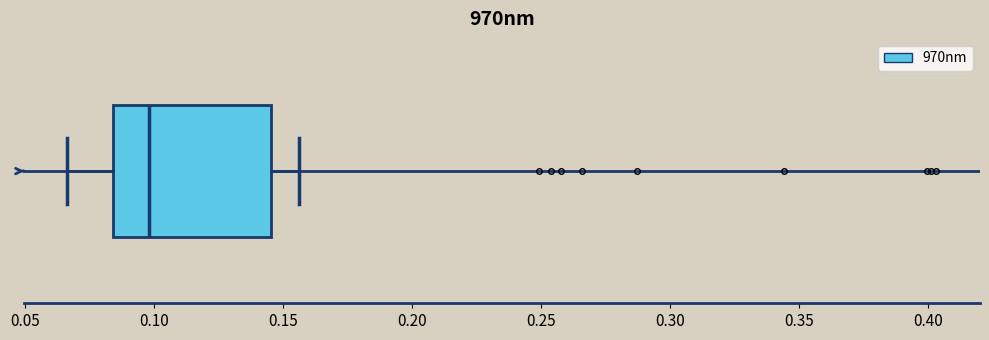

Where does the left whisker of the box end on the x-axis? The values are not printed on the chart, so give them approximately, as read against the axis.

0.065